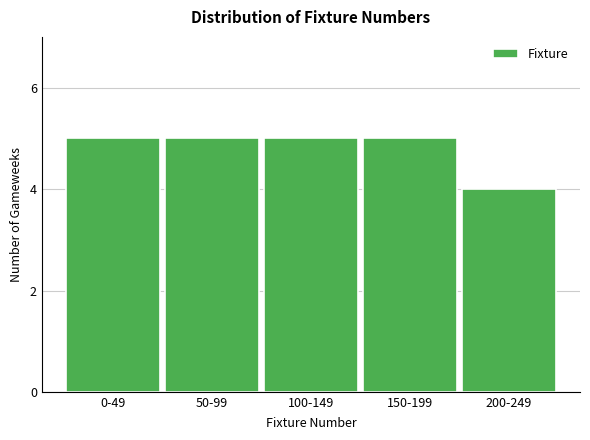

Reading right to left, what are all the values shown in this chart?

200-249=4	150-199=5	100-149=5	50-99=5	0-49=5